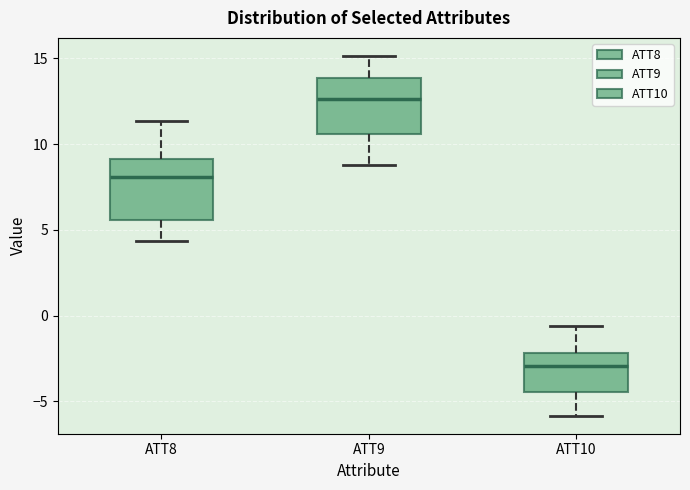

Reading left to right, read every box against the y-axis: the position of its median line, the range the box covers, and the ends of its whiskers. The values are not printed on the chart, so give them approximately, as read against the axis.

ATT8: median 8.0, box 5.5 to 9.0, whiskers 4.5 to 11.5
ATT9: median 12.5, box 10.5 to 14.0, whiskers 9.0 to 15.0
ATT10: median -3.0, box -4.5 to -2.0, whiskers -6.0 to -0.5